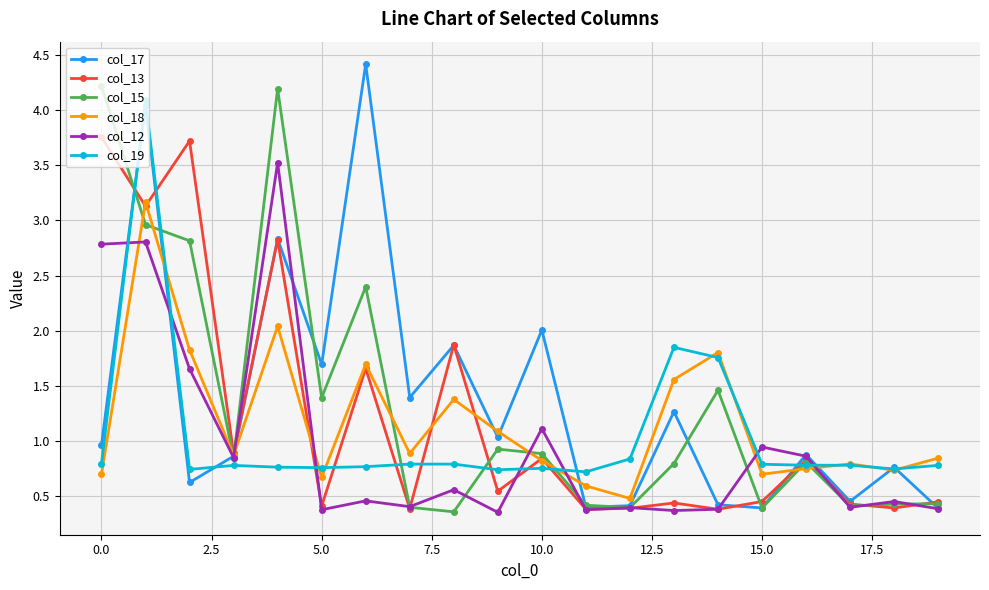

Does the chart have visible grid lines?

Yes